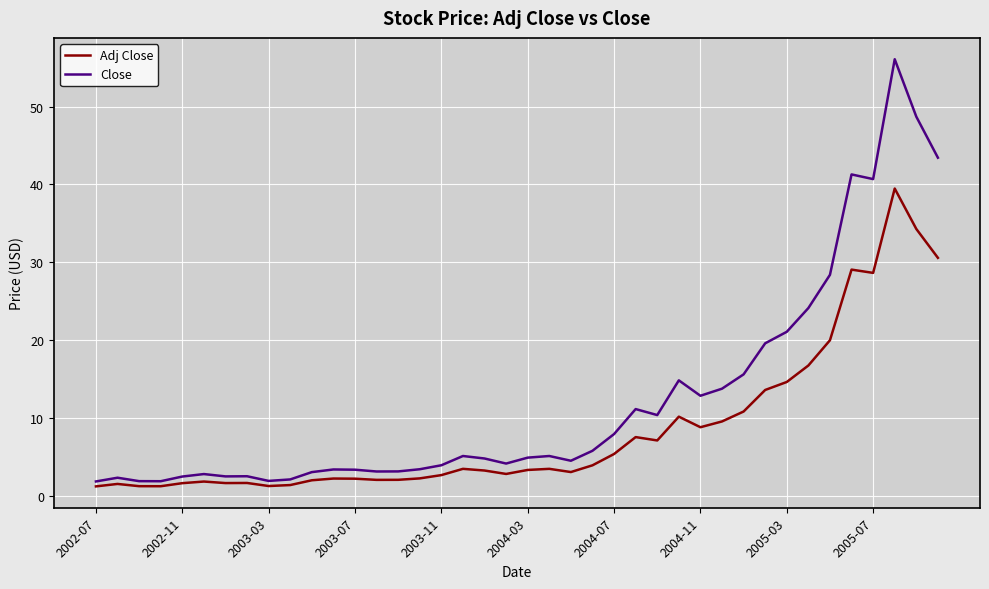

List the series in order of their peak value, lowest first.

Adj Close, Close